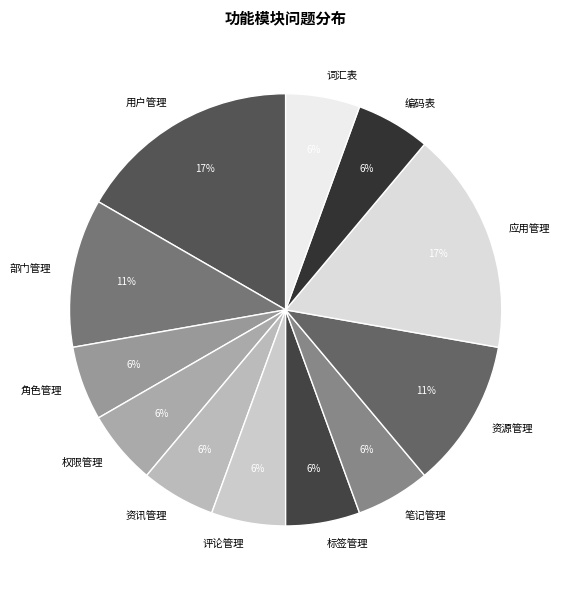

Do 资讯管理 and 笔记管理 together represent more than half of the pie?

No